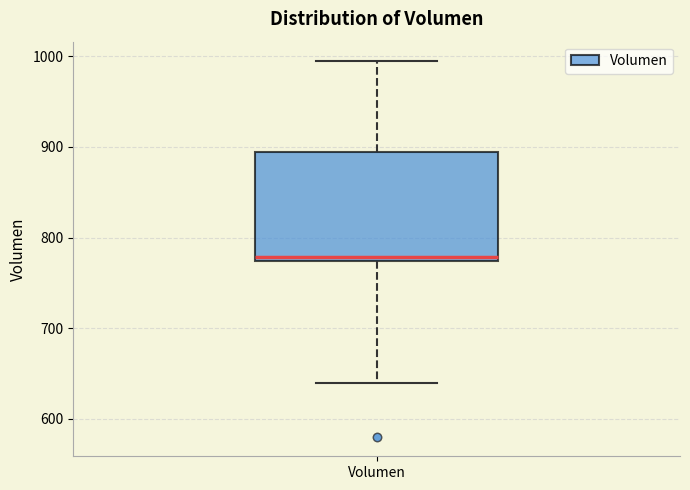

Read this box plot against the y-axis: the position of the median line, the range covered by the box, and the ends of both whiskers. The values are not printed on the chart, so give them approximately, as read against the axis.

median 780, box 770 to 890, whiskers 640 to 1000